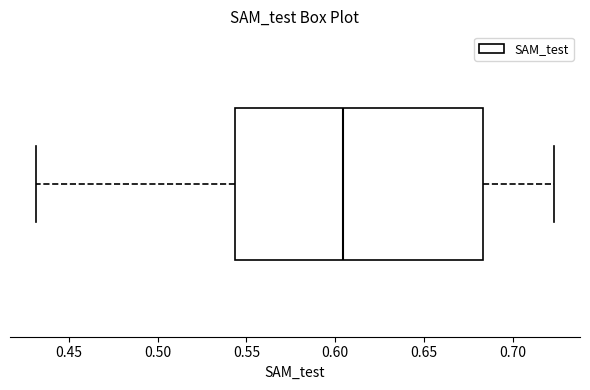

Where does the right whisker of the box end on the x-axis? The values are not printed on the chart, so give them approximately, as read against the axis.

0.725